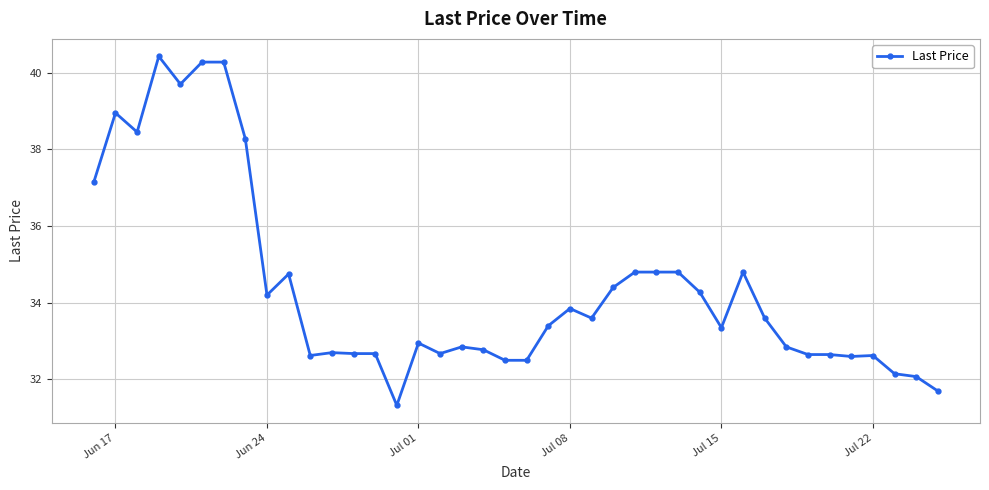

What is the maximum value shown in the chart?

40.4